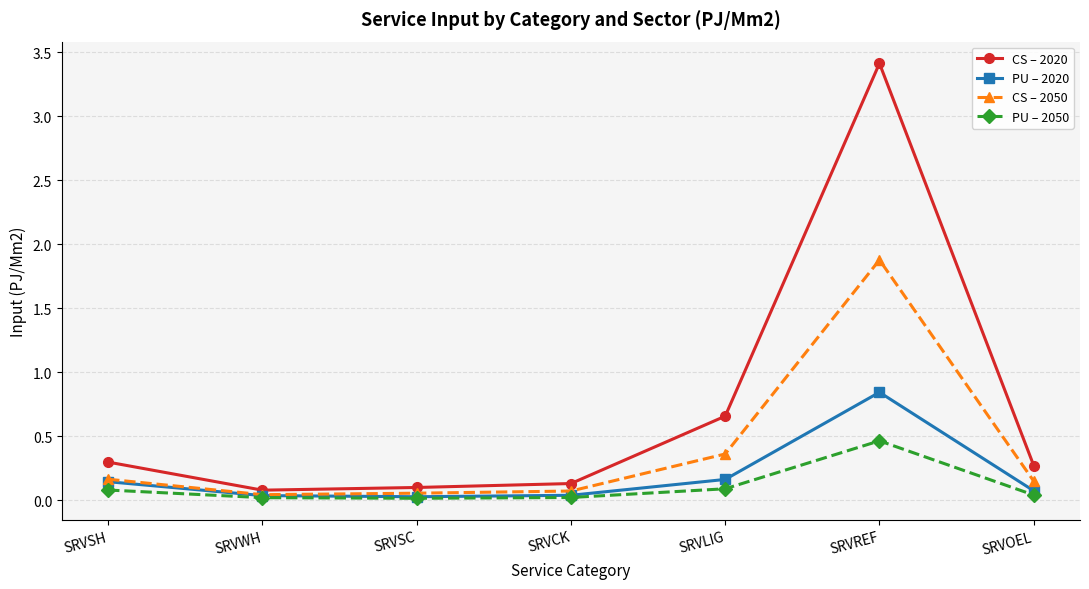

List the series in order of their peak value, lowest first.

PU – 2050, PU – 2020, CS – 2050, CS – 2020